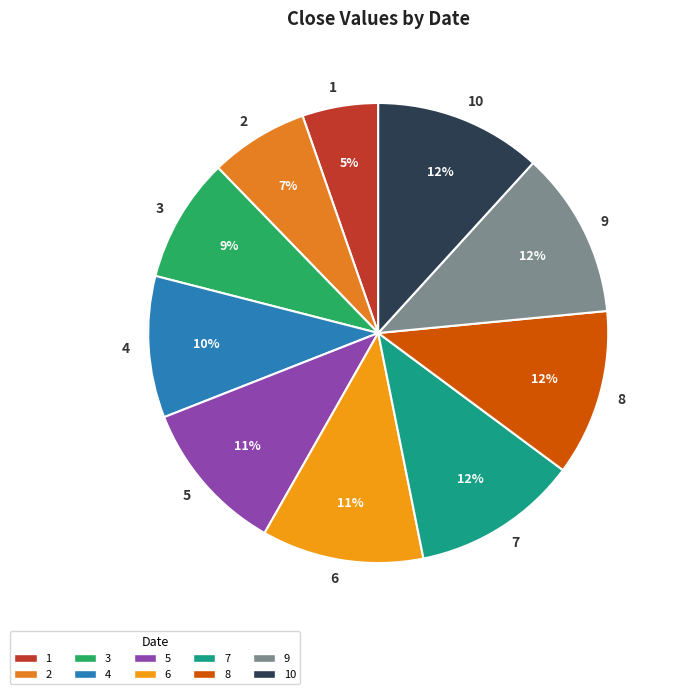

The 3 slice represents 1% of the pie. True or false?

False